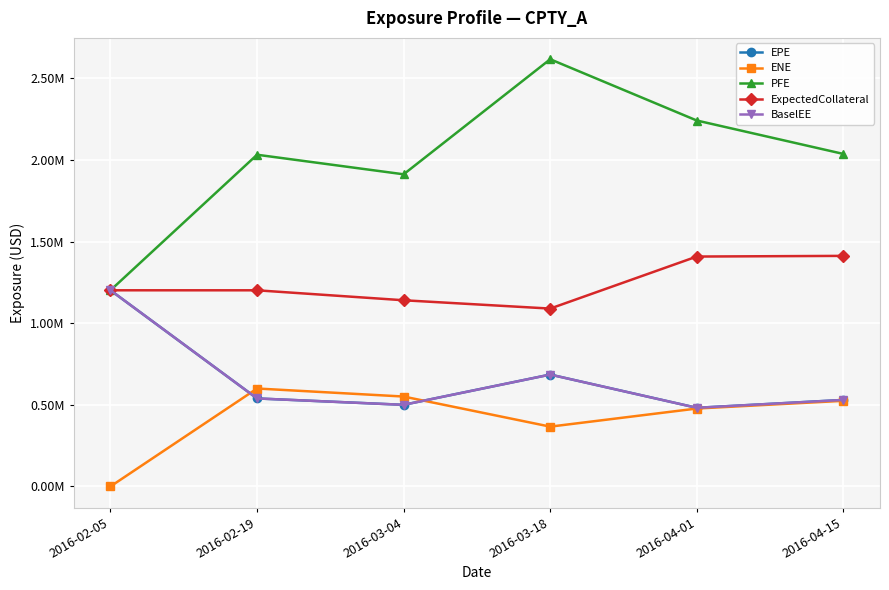

At which category does the chart reach its peak across all series?

2016-03-18